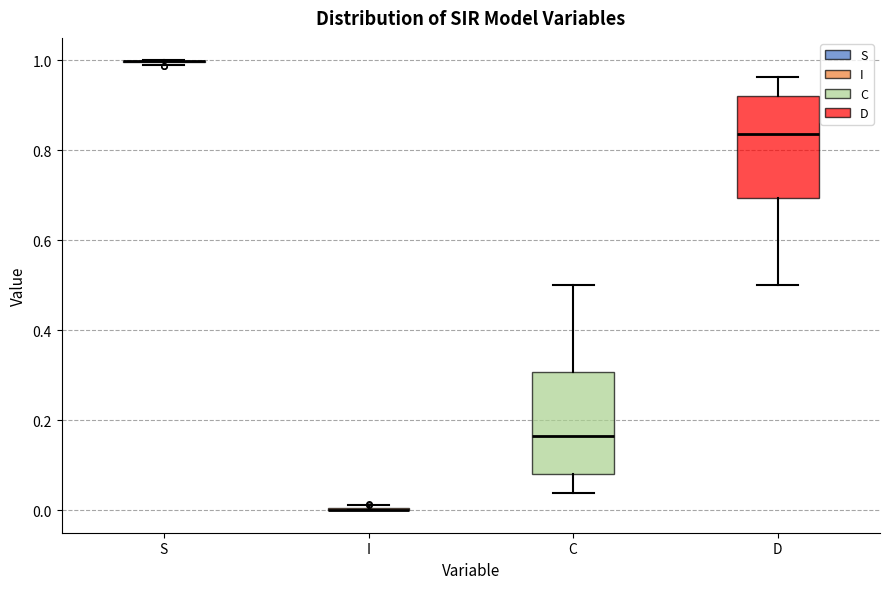

Reading left to right, read every box against the y-axis: the position of its median line, the range the box covers, and the ends of its whiskers. The values are not printed on the chart, so give them approximately, as read against the axis.

S: box collapsed to a line at 1.00, whiskers 0.98 to 1.00
I: box collapsed to a line at 0.00, whiskers 0.00 to 0.02
C: median 0.16, box 0.08 to 0.30, whiskers 0.04 to 0.50
D: median 0.84, box 0.70 to 0.92, whiskers 0.50 to 0.96